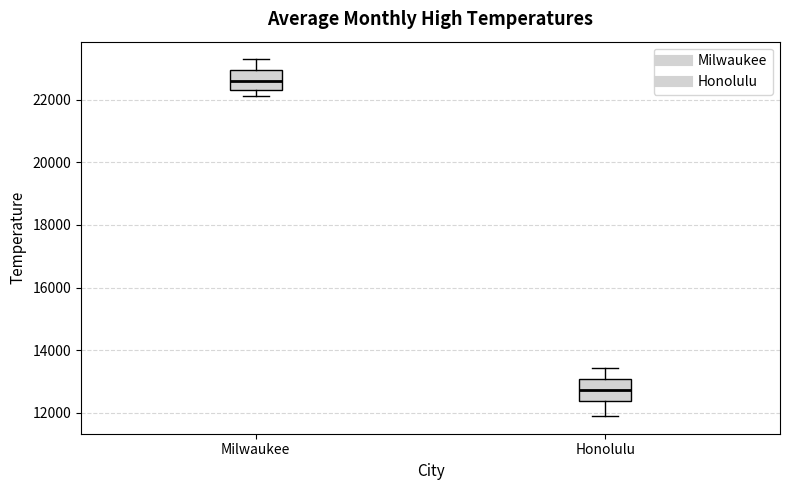

Which box's median line is the highest?

Milwaukee